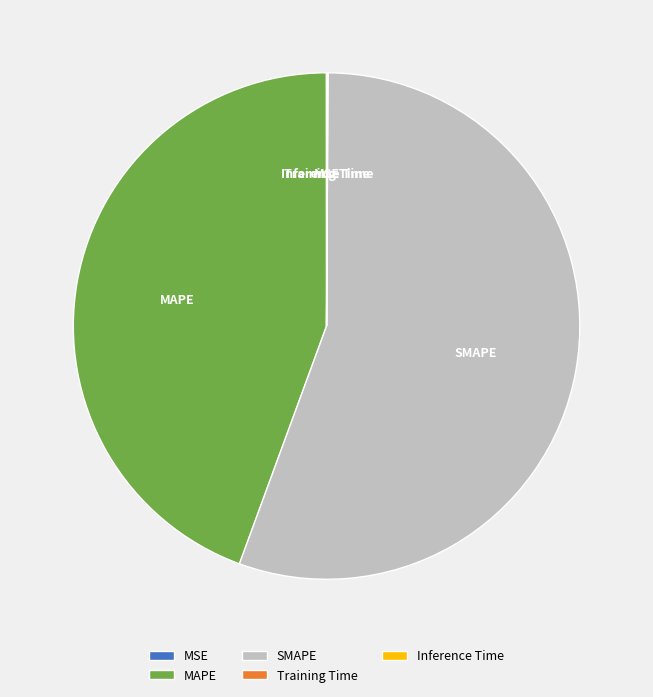

What is the ratio of the value at MAPE to the value at SMAPE?

0.8